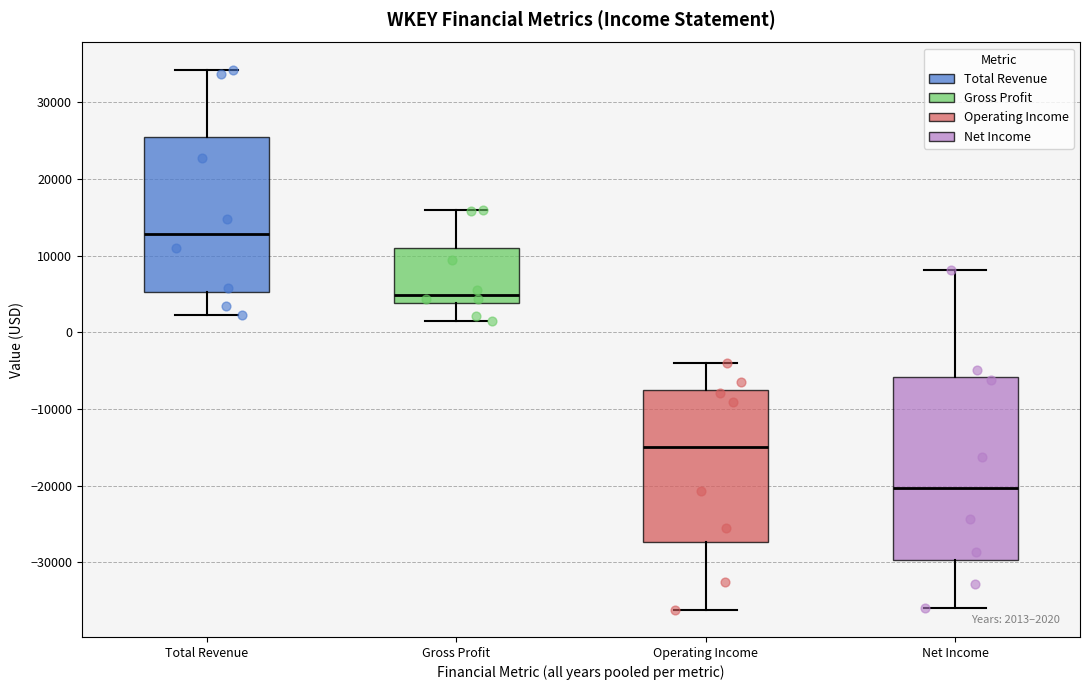

Which box has the highest median line?

Total Revenue